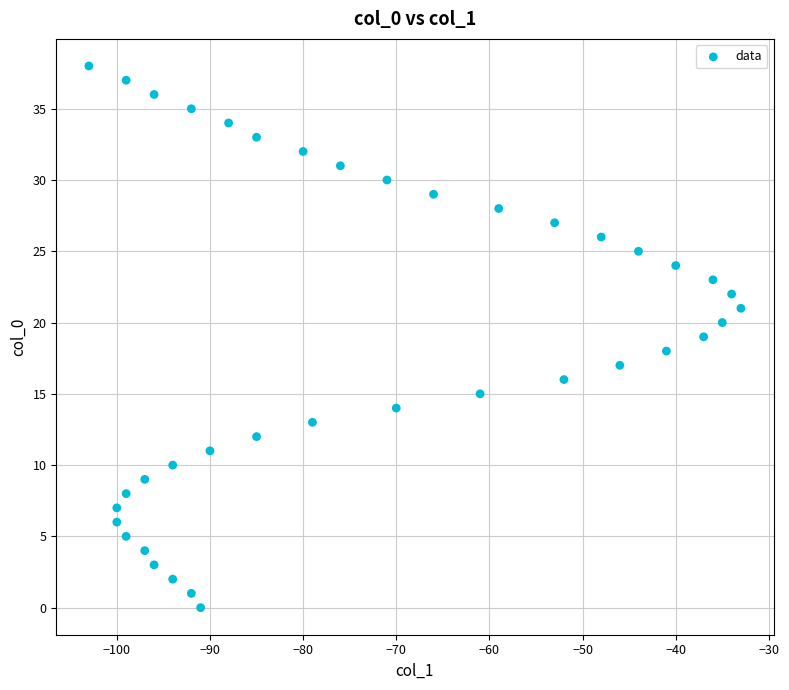

What is the range of X values (max minus min)?

70